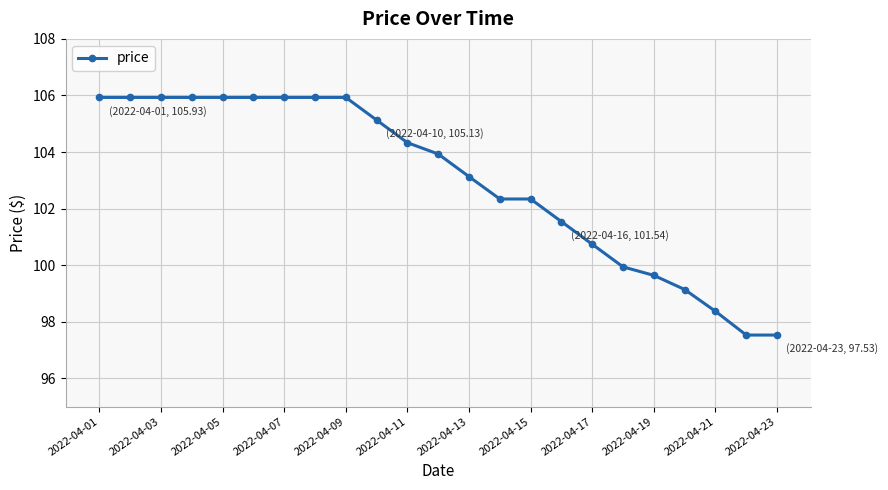

What is the value of the 12th point from the left?

103.9